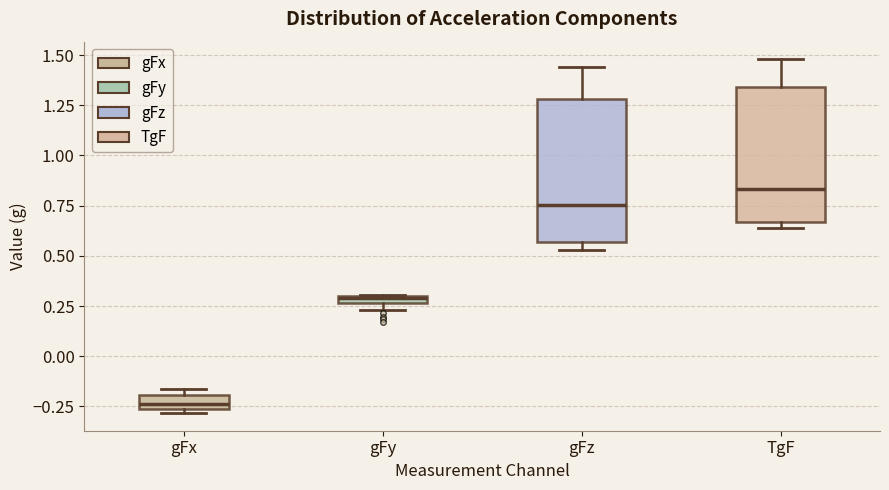

Which box's median line is the lowest?

gFx